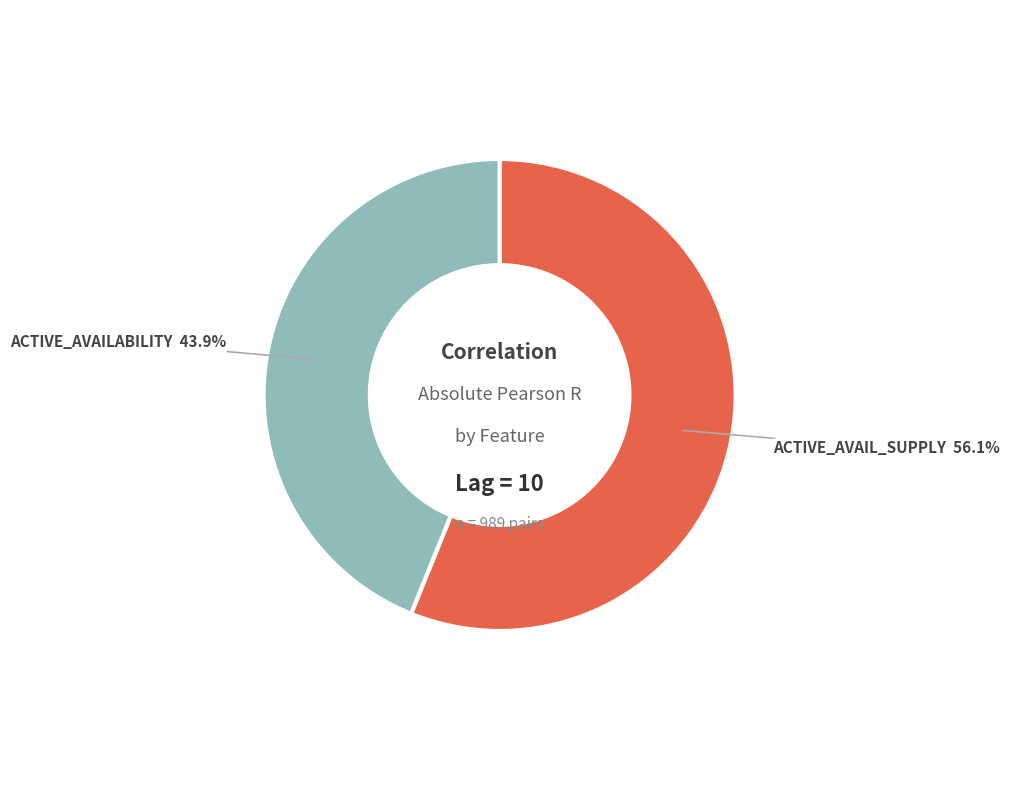

Is there any slice that represents more than half of the pie?

Yes